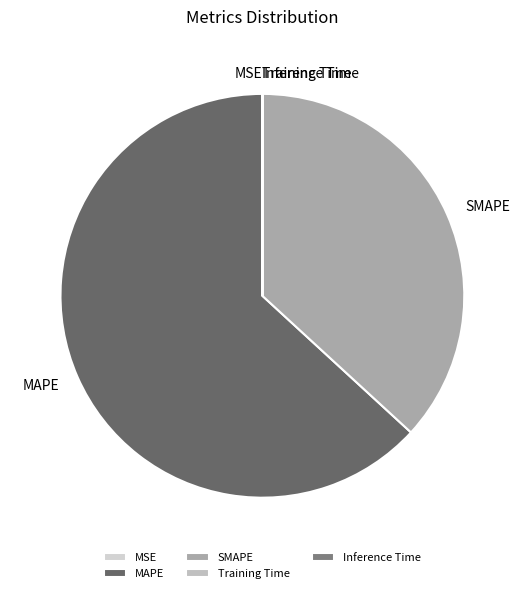

Which slice is the largest?

MAPE